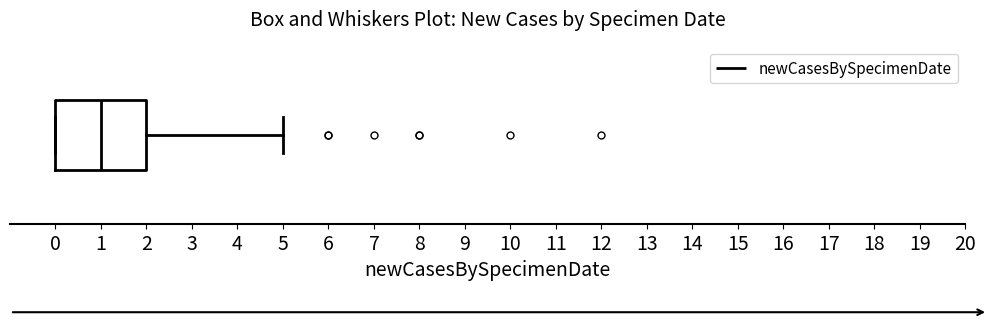

Transcribe this box plot: give where the median line is, the range the box spans, and where the two whiskers end, as read against the x-axis. The values are not printed on the chart, so give them approximately, as read against the axis.

median 1, box 0 to 2, whiskers 0 to 5